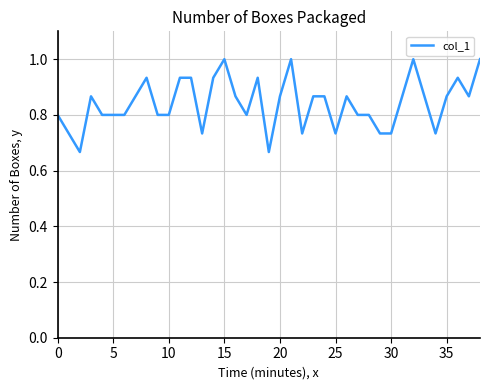

What is the difference between the maximum and minimum values?

0.3